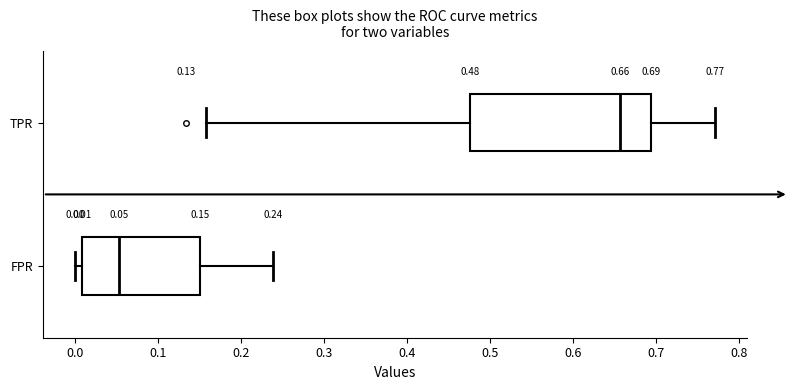

Comparing the boxes themselves (not the whiskers), which one is the widest?

TPR